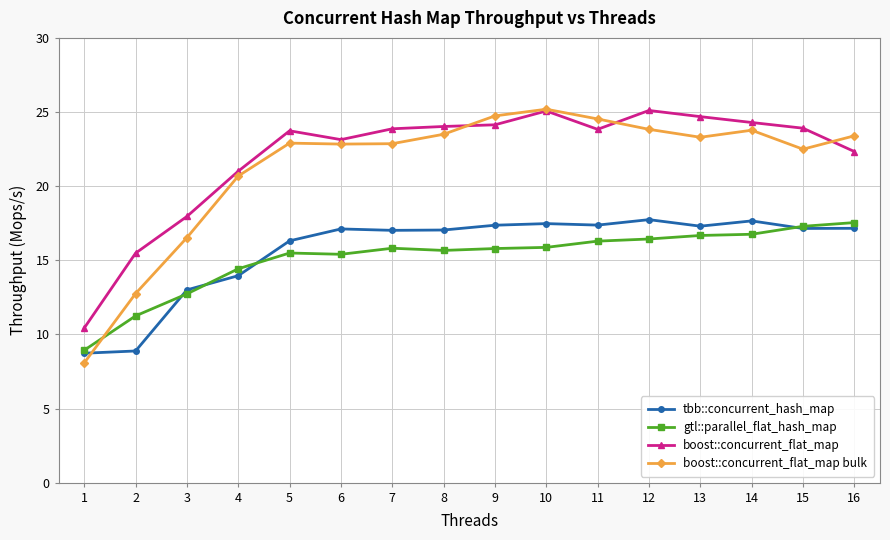

Where is boost::concurrent_flat_map bulk nearest to the value 16?

3